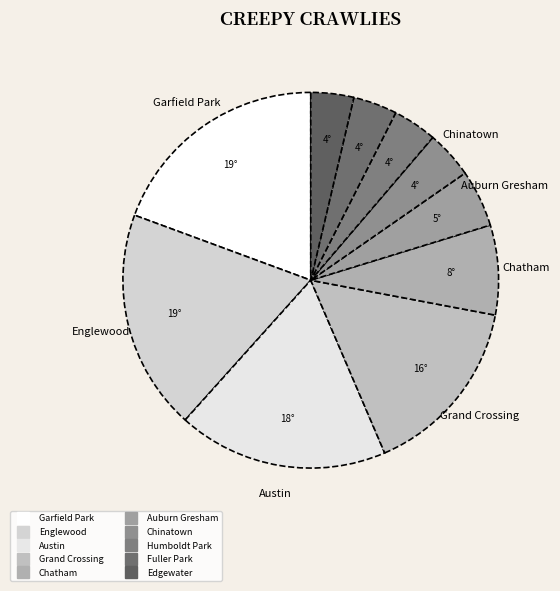

Count the number of slices in the pie.

10